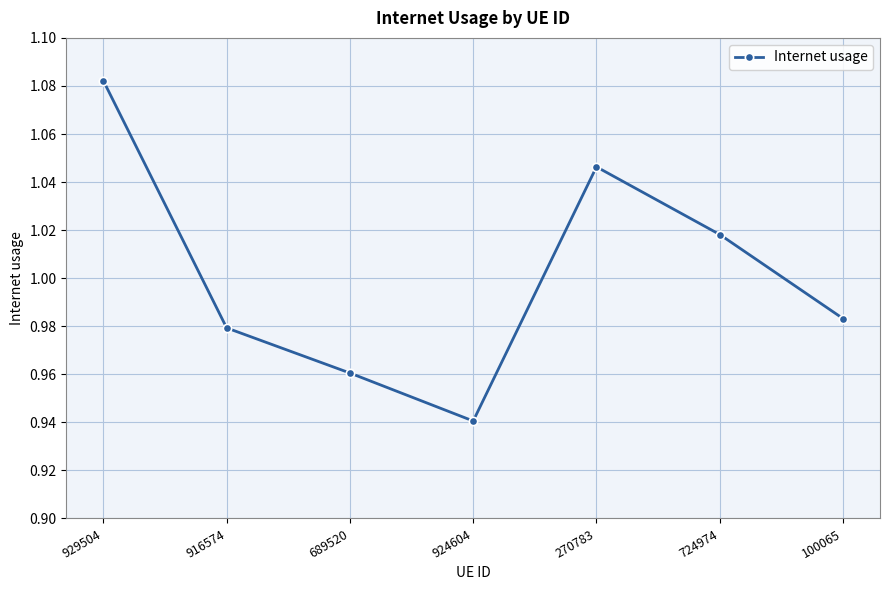

True or false: the data has more than 0 interior local peaks.

True